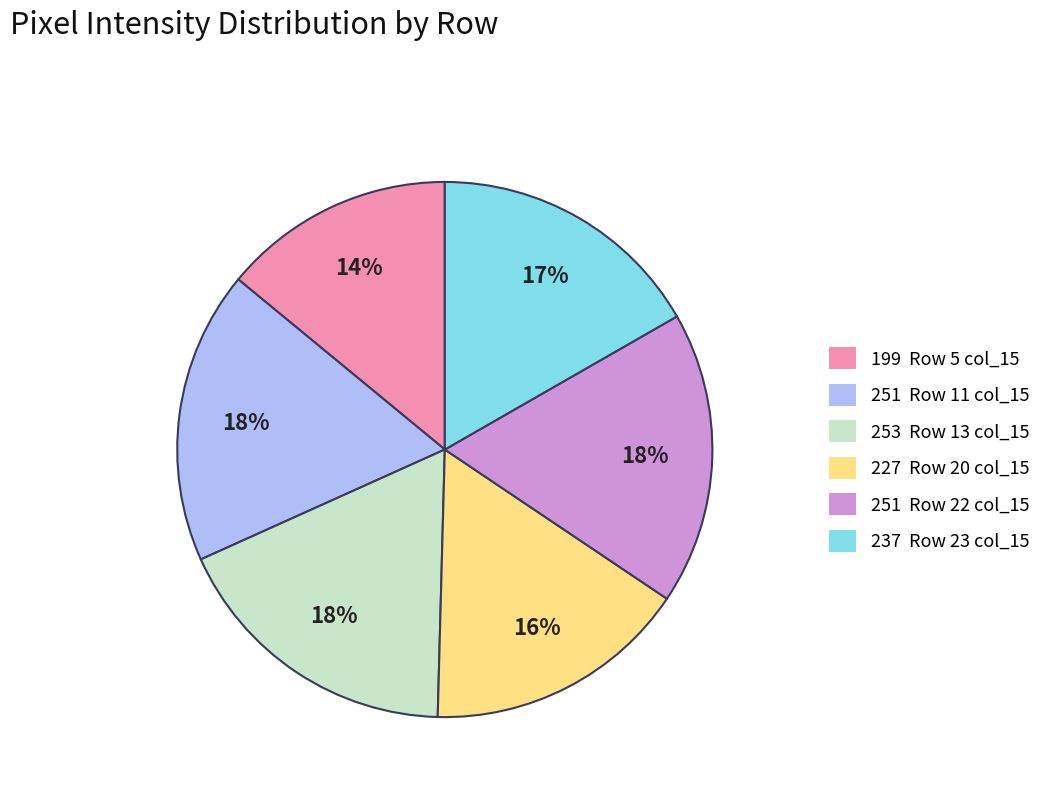

To the nearest percent, what percentage of the pie is 199 Row 5 col_15?

14%